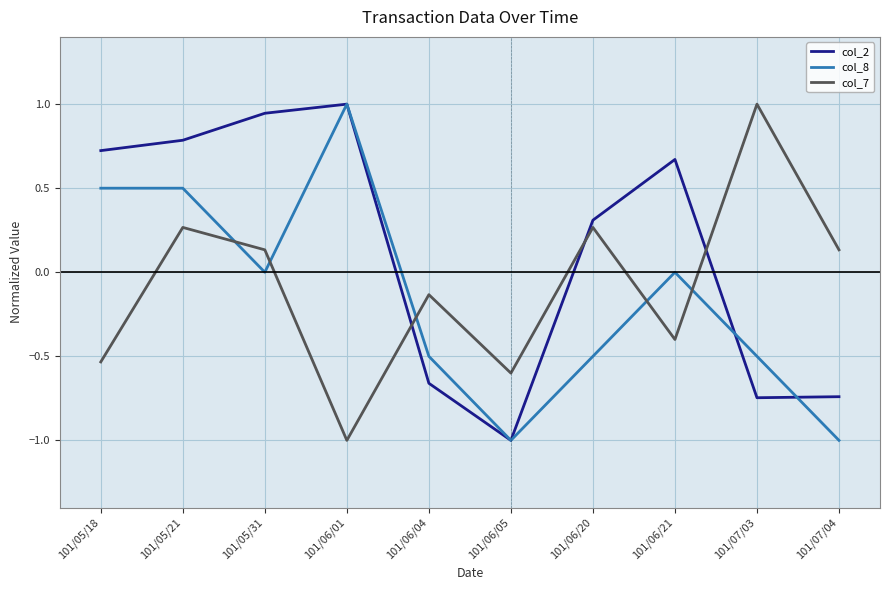

How many values in the col_2 series are below 0?

4